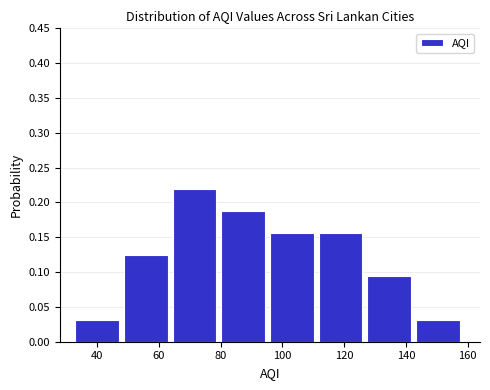

Over which range of the x-axis is the bar tallest?

64 to 80